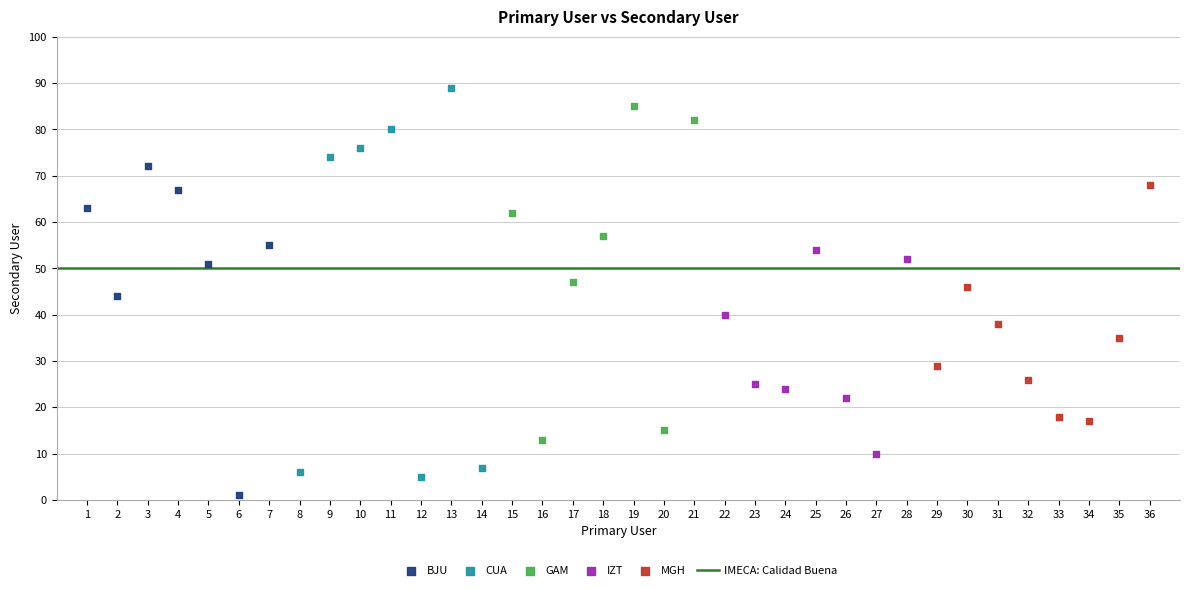

Which series has the largest Y range (max minus min)?

CUA